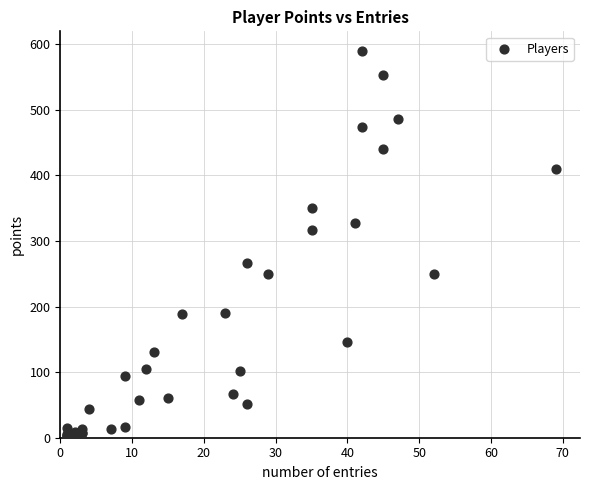

What Y value in the scatter plot is closest to 296?

317